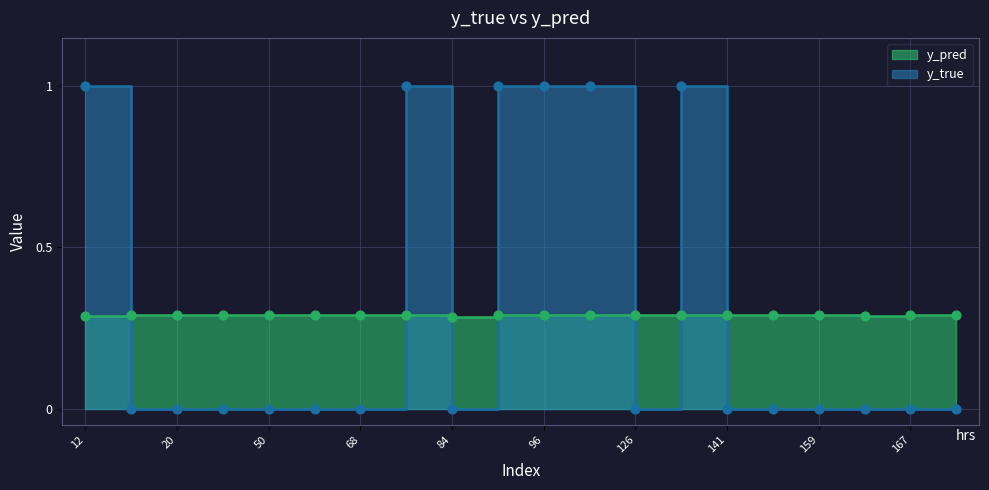

Which series reaches the minimum Y coordinate?

y_true